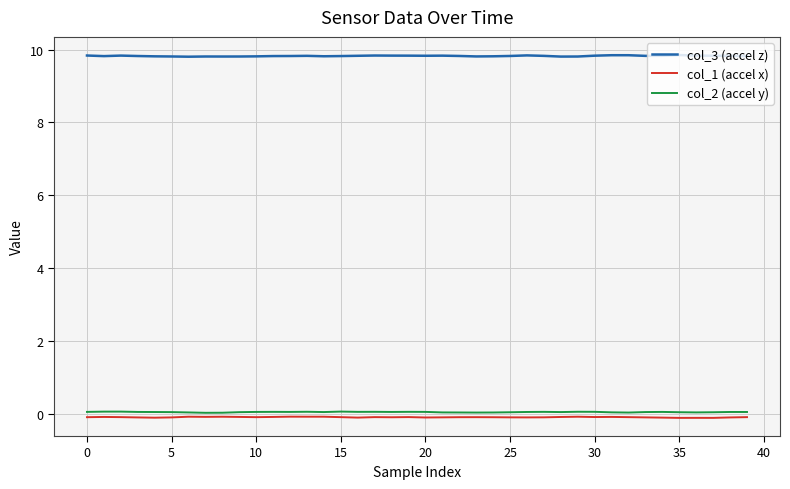

Count the number of data series in this chart.

3